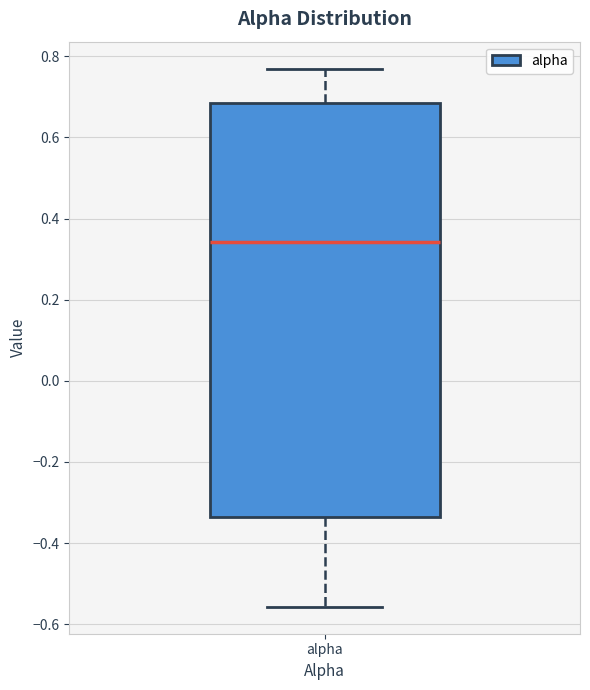

Where does the upper whisker of the box for alpha end on the y-axis? The values are not printed on the chart, so give them approximately, as read against the axis.

0.76